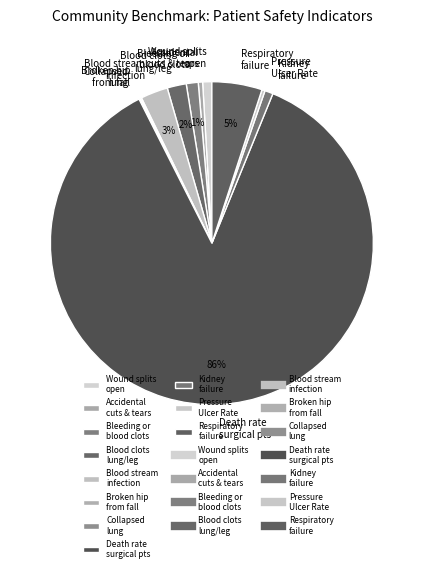

Combined, do Kidney failure and Bleeding or blood clots account for over 50%?

No